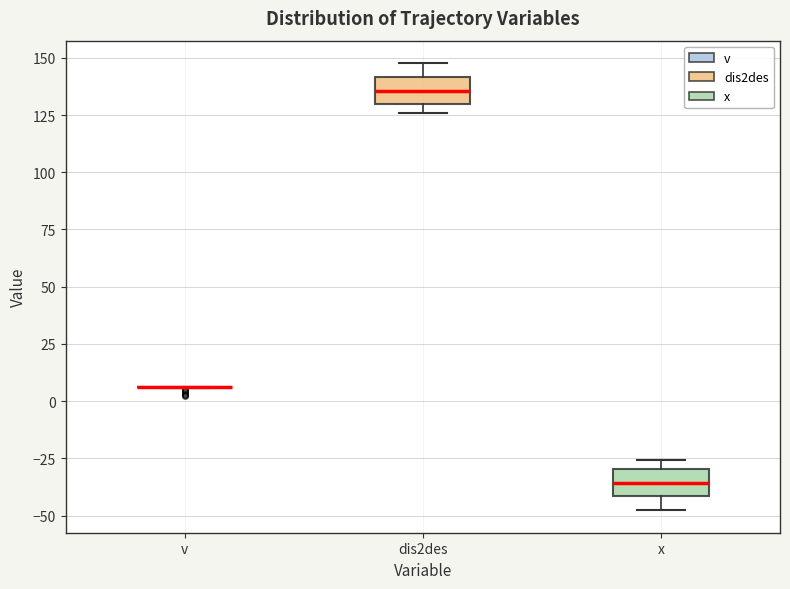

Reading left to right, read every box against the y-axis: the position of its median line, the range the box covers, and the ends of its whiskers. The values are not printed on the chart, so give them approximately, as read against the axis.

v: box collapsed to a line at 5, whiskers 5 to 5
dis2des: median 135, box 130 to 140, whiskers 125 to 150
x: median -35, box -40 to -30, whiskers -50 to -25